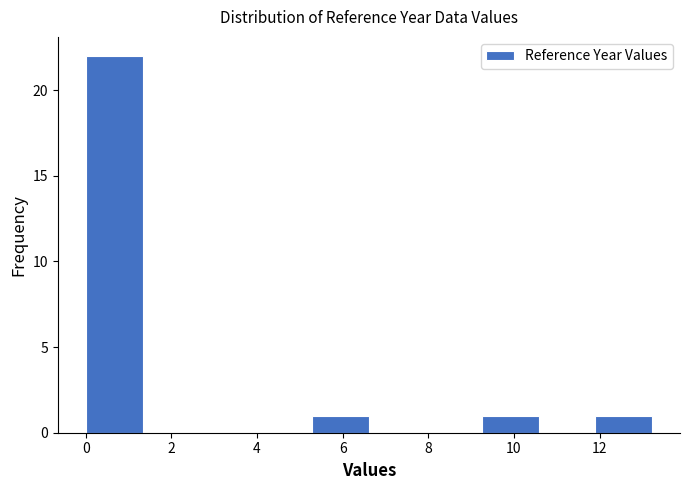

Which range on the x-axis has the tallest bar?

0.0 to 1.4